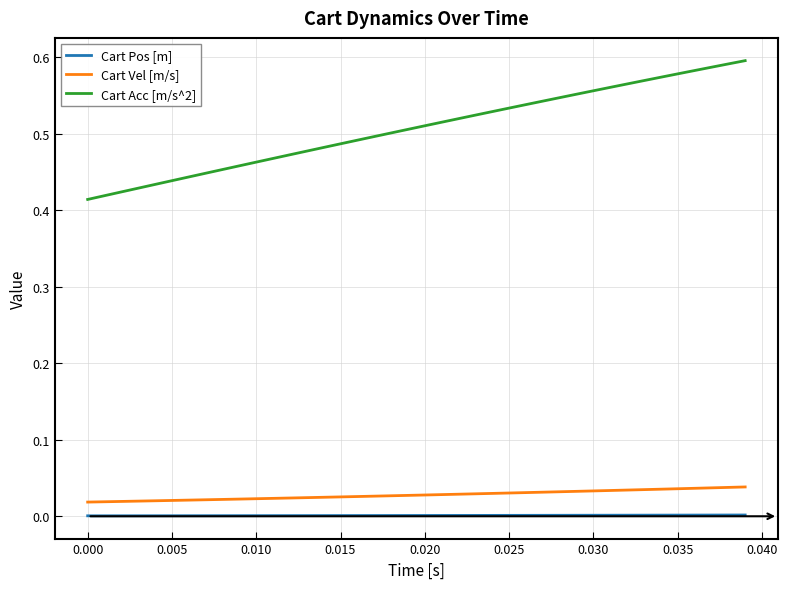

True or false: Cart Vel [m/s] and Cart Acc [m/s^2] cross at least once.

False